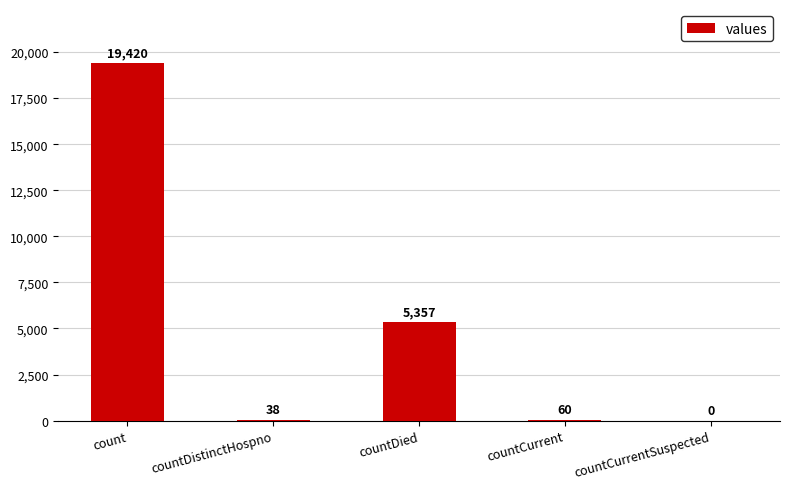

At which label is the value closest to 9710?

countDied